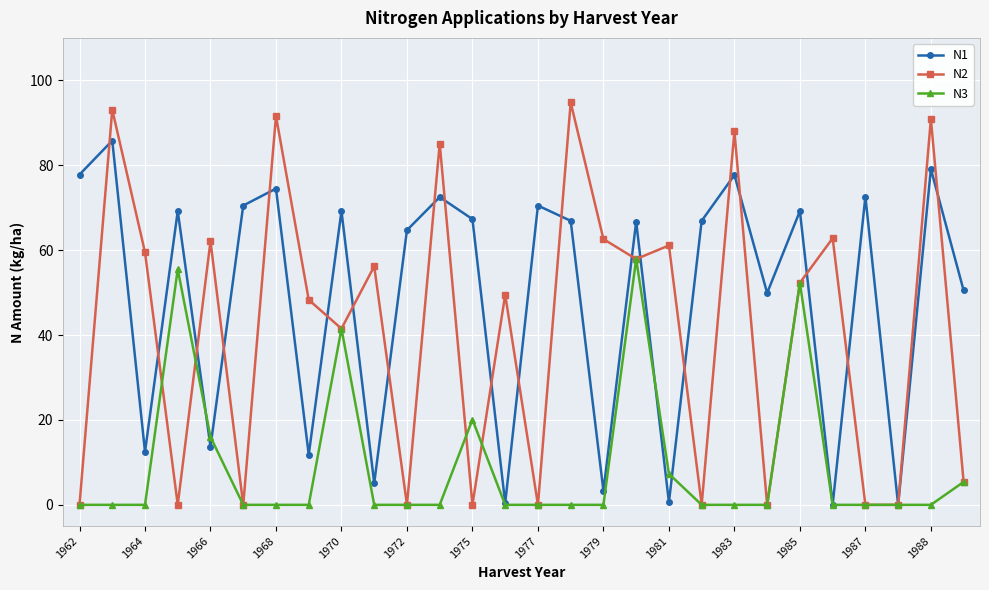

True or false: N1 has more than 1 interior local peaks.

True